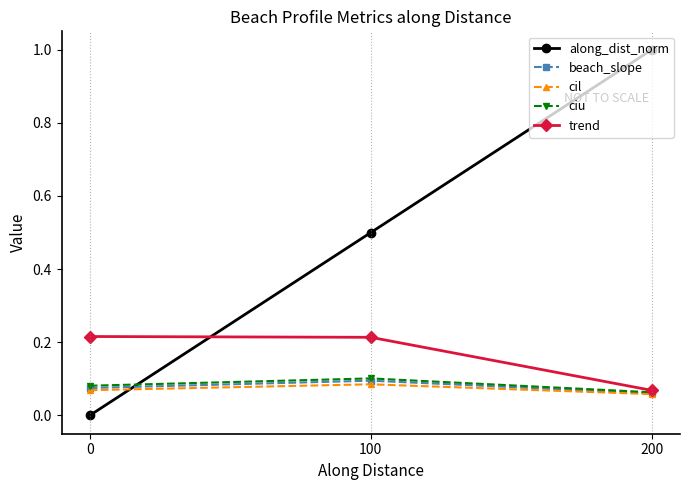

Does the chart have visible grid lines?

No